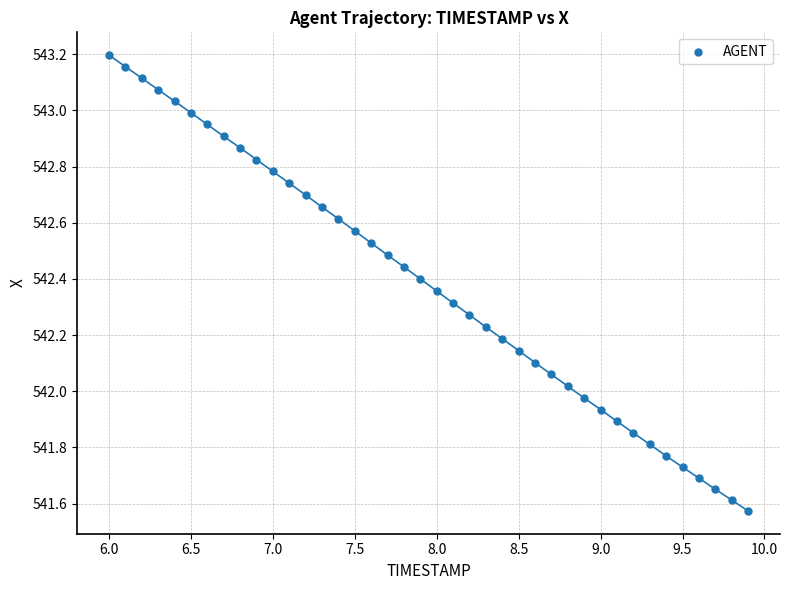

What is the range of Y values (max minus min)?

1.6